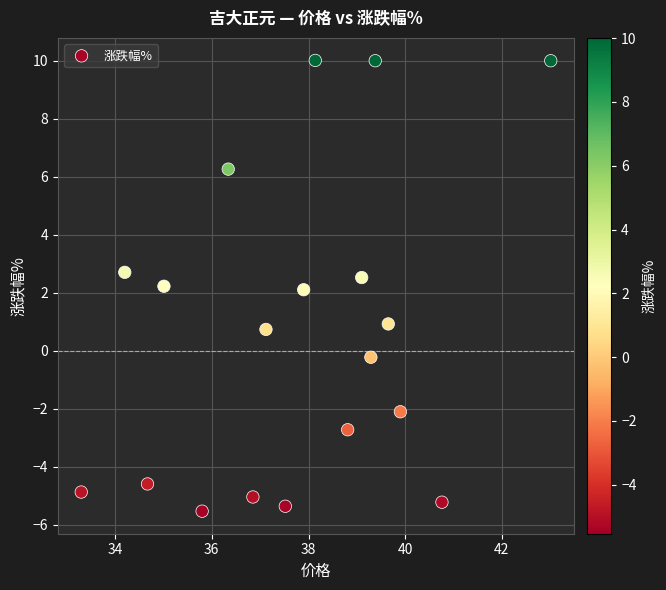

What is the range of X values (max minus min)?

9.7